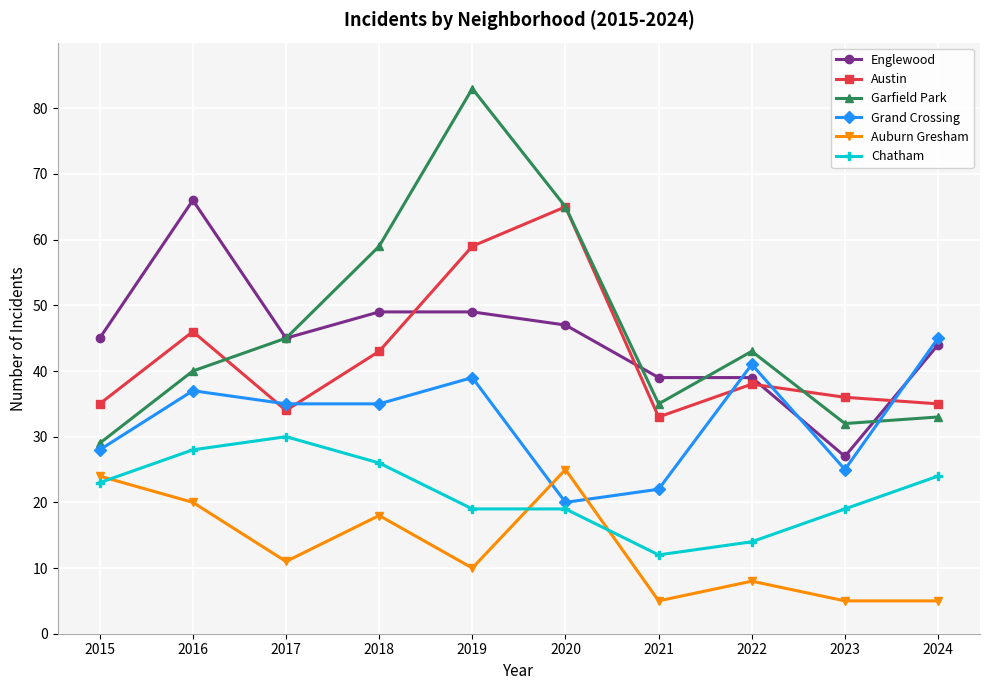

True or false: Auburn Gresham has more than 1 interior local peaks.

True